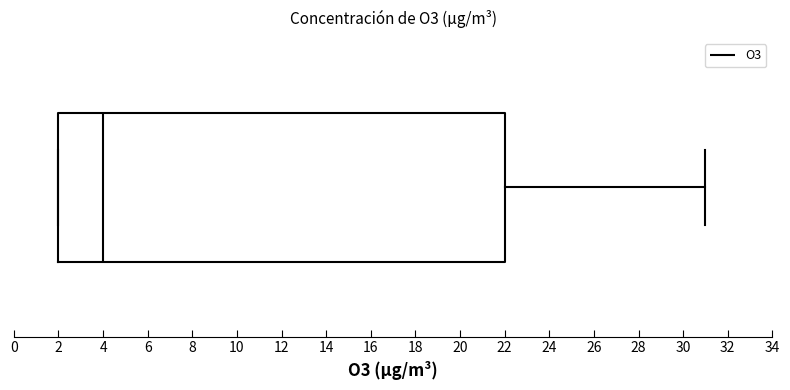

Read this box plot against the x-axis: the position of the median line, the range covered by the box, and the ends of both whiskers. The values are not printed on the chart, so give them approximately, as read against the axis.

median 4, box 2 to 22, whiskers 2 to 31